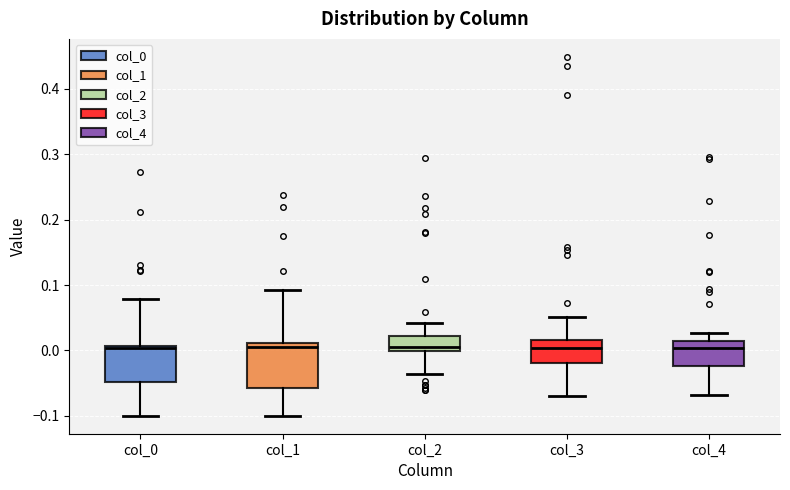

Which box is the tallest, from its lower edge to its upper edge?

col_1